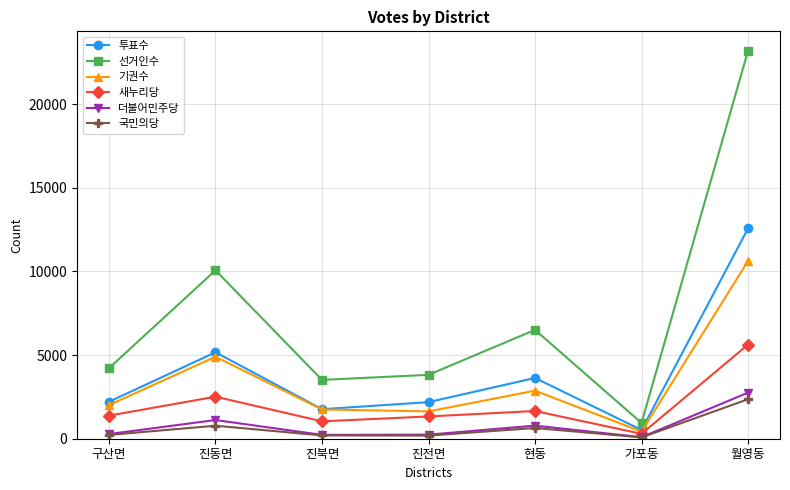

How many interior local peaks does the 더불어민주당 series have?

2